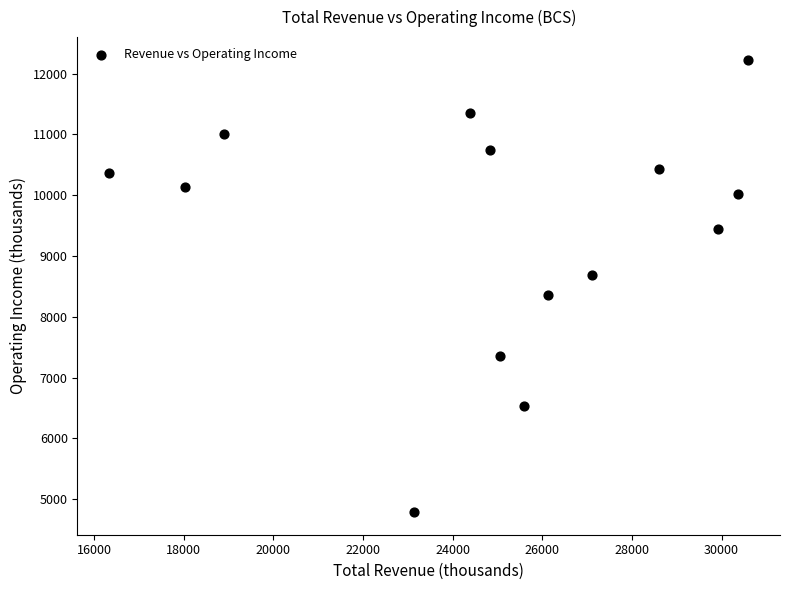

What is the range of Y values (max minus min)?

7437.7